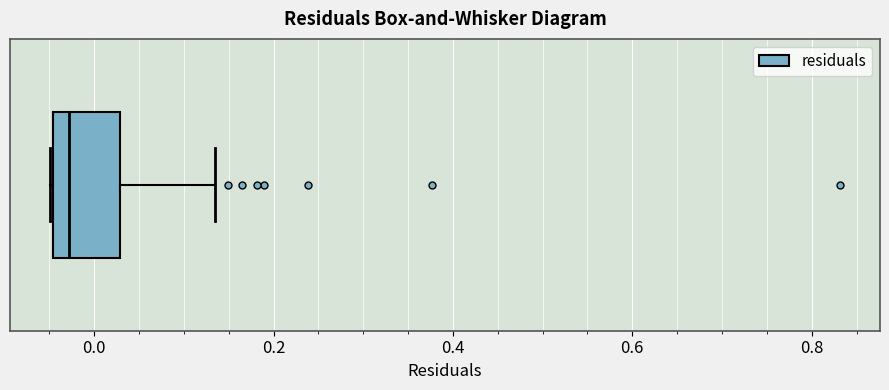

Read this box plot against the x-axis: the position of the median line, the range covered by the box, and the ends of both whiskers. The values are not printed on the chart, so give them approximately, as read against the axis.

median -0.02, box -0.04 to 0.02, whiskers -0.04 to 0.14